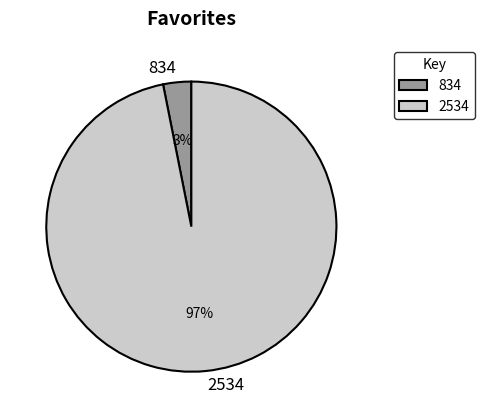

Between 2534 and 834, which is larger?

2534